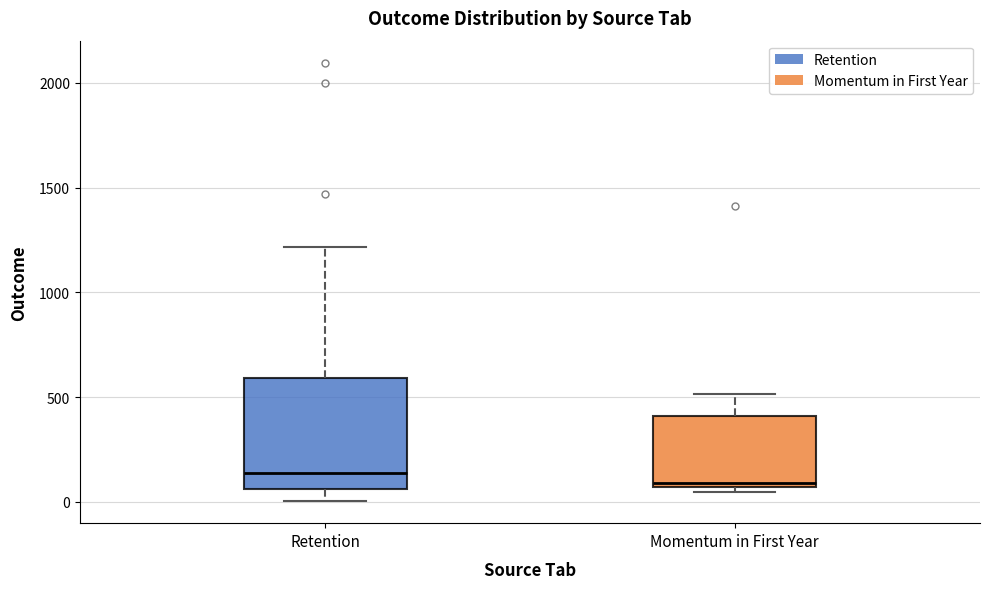

Reading left to right, read every box against the y-axis: the position of its median line, the range the box covers, and the ends of its whiskers. The values are not printed on the chart, so give them approximately, as read against the axis.

Retention: median 150, box 50 to 600, whiskers 0 to 1200
Momentum in First Year: median 100, box 50 to 400, whiskers 50 (just below the box's lower edge) to 500